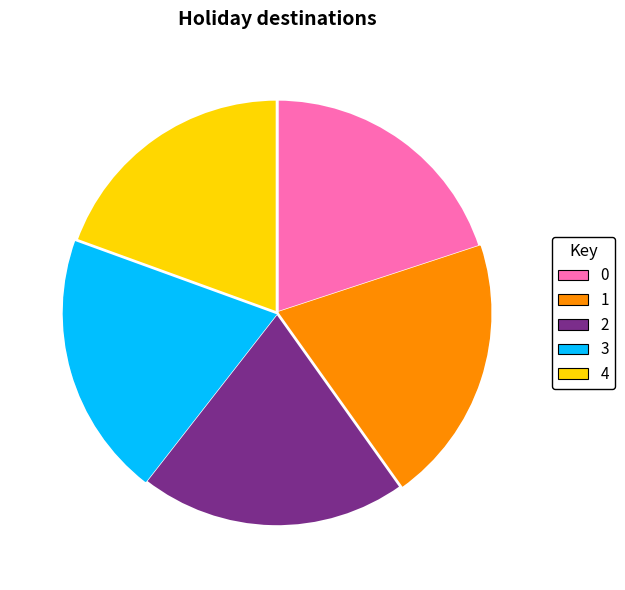

The 1 slice represents 9% of the pie. True or false?

False